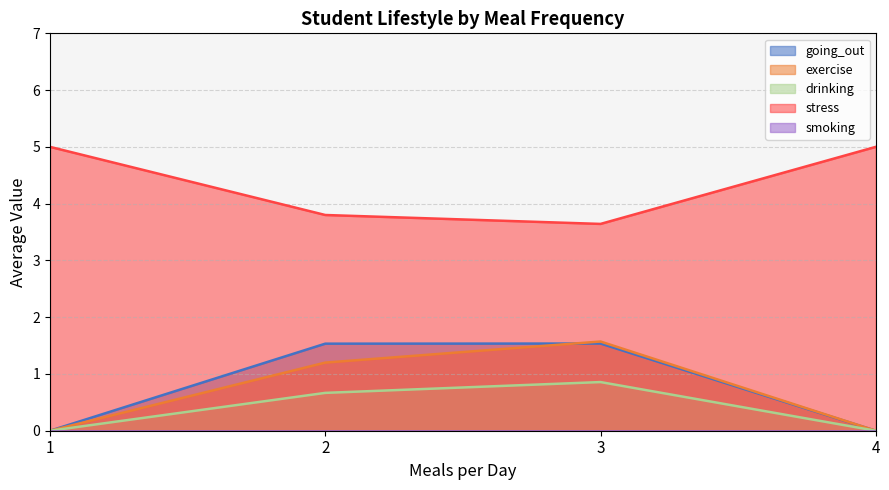

The value of smoking at 2 is 0. True or false?

True